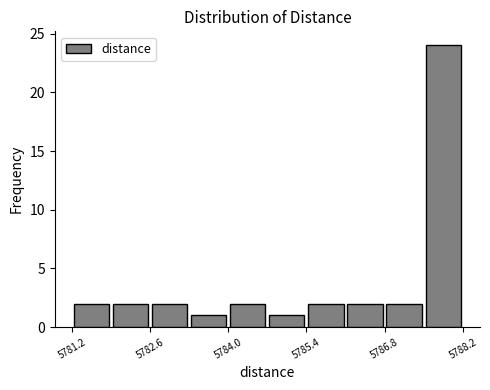

Read against the x-axis, roughly where is the centre of the tallest bar?

5787.8